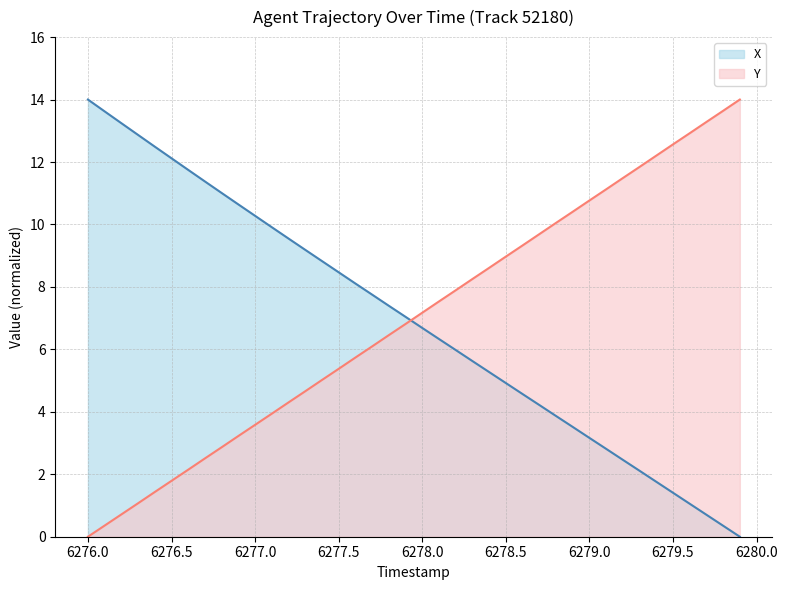

Reading right to left, transcribe all the data shown in this chart.

TIMESTAMP: 14.0	13.6	13.3	12.9	12.6	12.2	11.8	11.5	11.1	10.8	10.4	10.0	9.7	9.3	9.0	8.6	8.3	7.9	7.5	7.2	6.8	6.5	6.1	5.7	5.4	5.0	4.7	4.3	3.9	3.6	3.2	2.9	2.5	2.1	1.8	1.4	1.1	0.7	0.4	0.0
X: 0.0	0.4	0.7	1.1	1.4	1.8	2.1	2.5	2.8	3.2	3.5	3.9	4.2	4.6	4.9	5.3	5.6	6.0	6.3	6.7	7.0	7.4	7.8	8.1	8.5	8.8	9.2	9.5	9.9	10.3	10.6	11.0	11.4	11.7	12.1	12.5	12.9	13.2	13.6	14.0